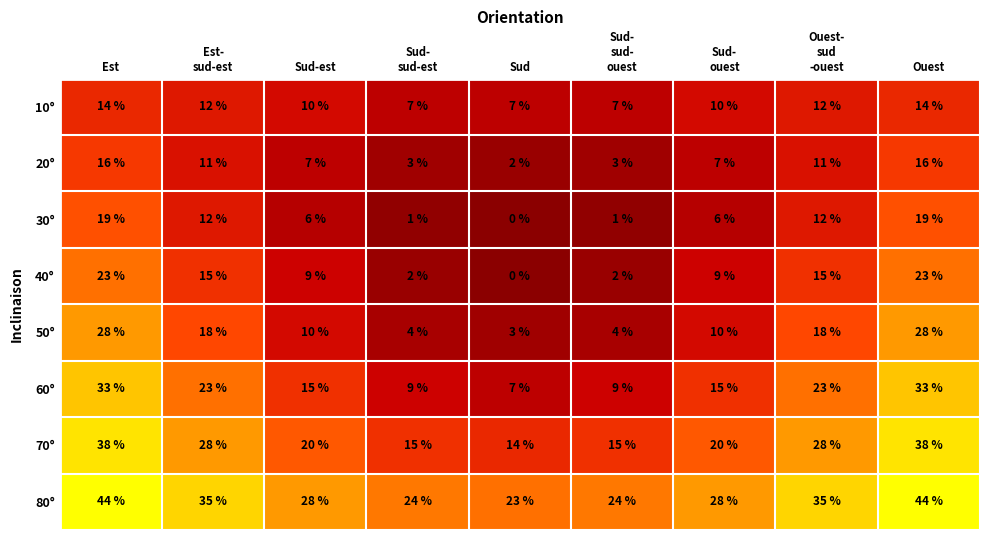

True or false: 20° has a value of 16 at Ouest.

True